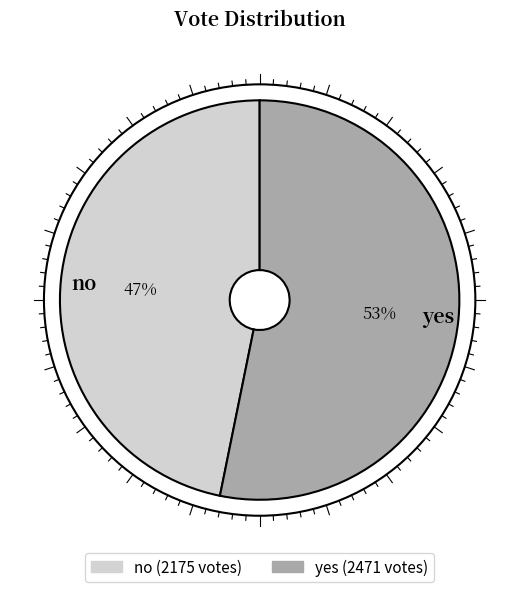

Which slice represents more than half of the pie?

yes